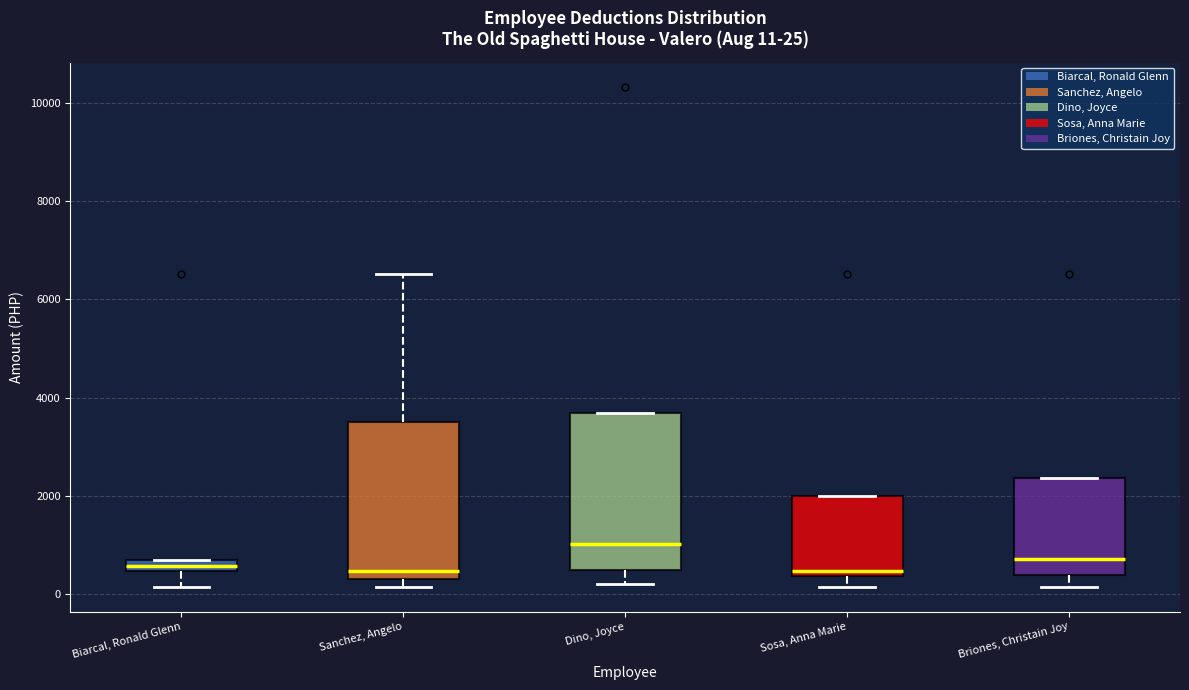

Which box has the highest median line?

Dino, Joyce